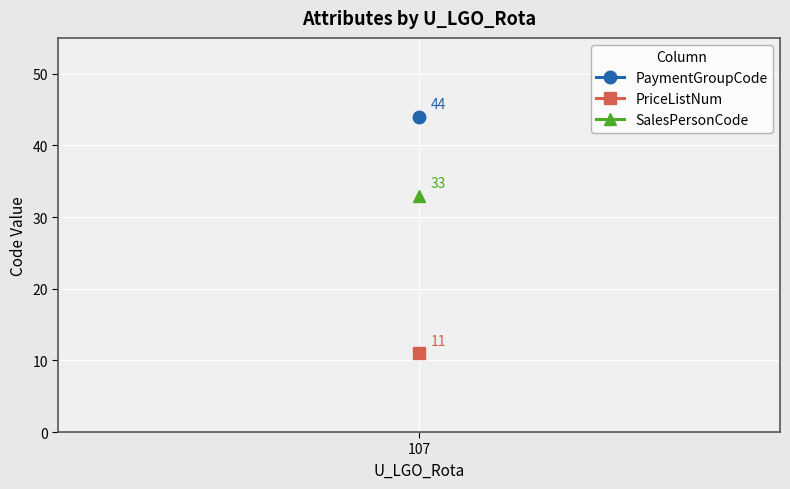

What is the greatest value displayed?

44